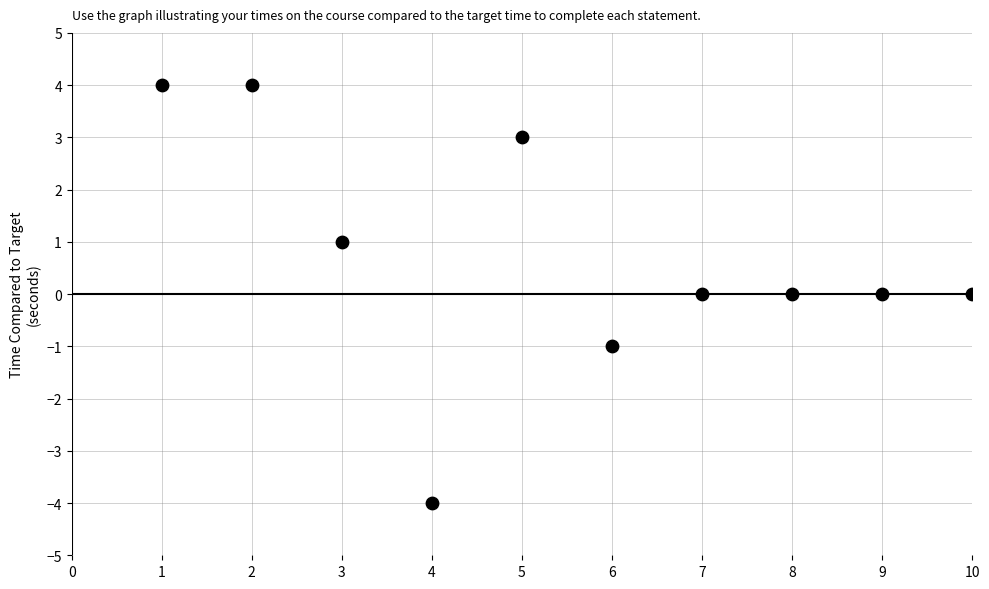

What is the average X value?

6